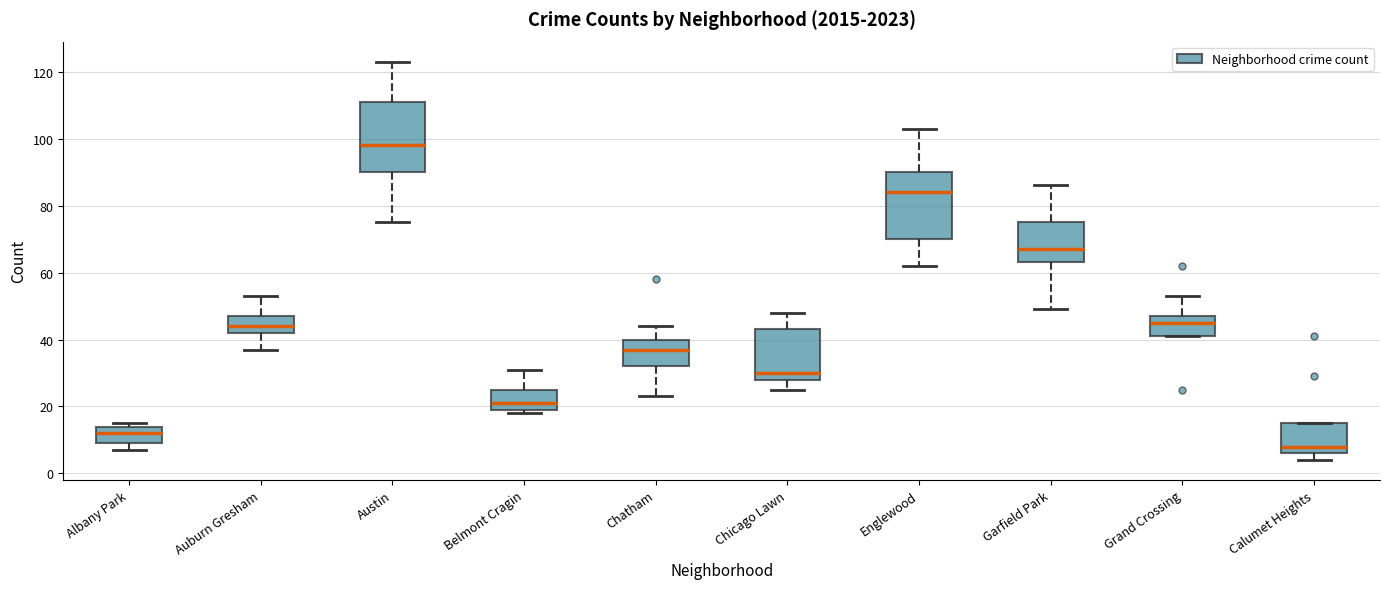

Reading left to right, transcribe this box plot: for each box, give where its median line is, the range the box spans, and where its two whiskers end, as read against the y-axis. The values are not printed on the chart, so give them approximately, as read against the axis.

Albany Park: median 12, box 10 to 14, whiskers 8 to 16
Auburn Gresham: median 44, box 42 to 48, whiskers 38 to 54
Austin: median 98, box 90 to 112, whiskers 76 to 124
Belmont Cragin: median 22, box 20 to 26, whiskers 18 to 32
Chatham: median 38, box 32 to 40, whiskers 24 to 44
Chicago Lawn: median 30, box 28 to 44, whiskers 26 to 48
Englewood: median 84, box 70 to 90, whiskers 62 to 104
Garfield Park: median 68, box 64 to 76, whiskers 50 to 86
Grand Crossing: median 46, box 42 to 48, whiskers 42 to 54
Calumet Heights: median 8, box 6 to 16, whiskers 4 to 16